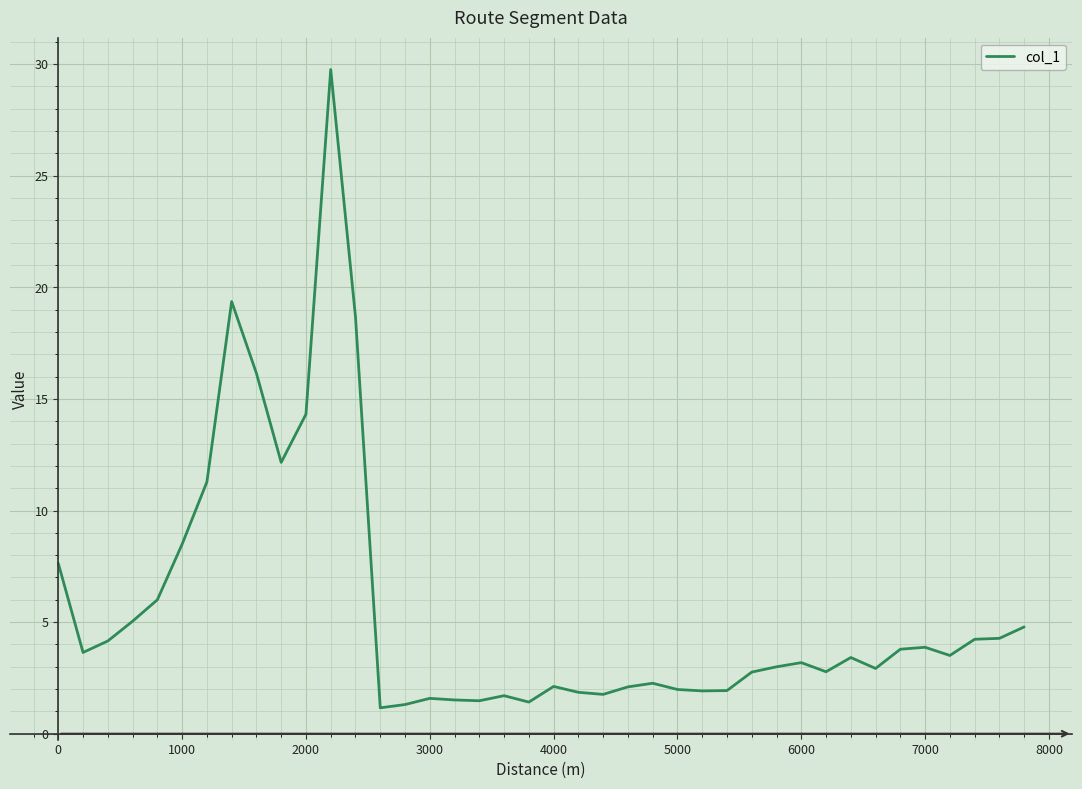

What is the difference between the maximum and minimum values?

28.6